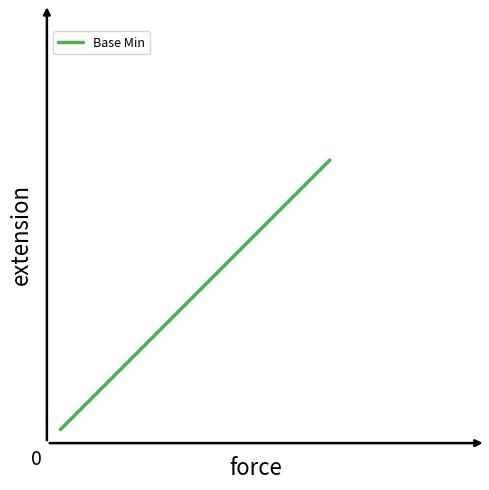

What is the difference between the maximum and minimum values?

1